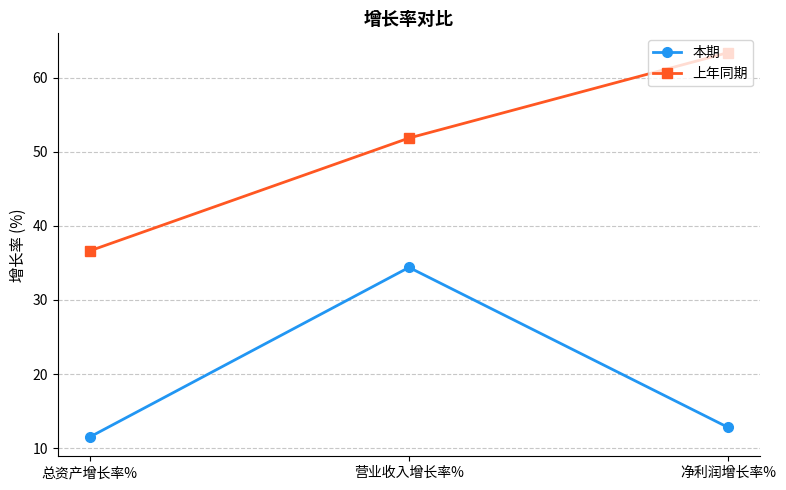

How many data points in 本期 are above 12?

2